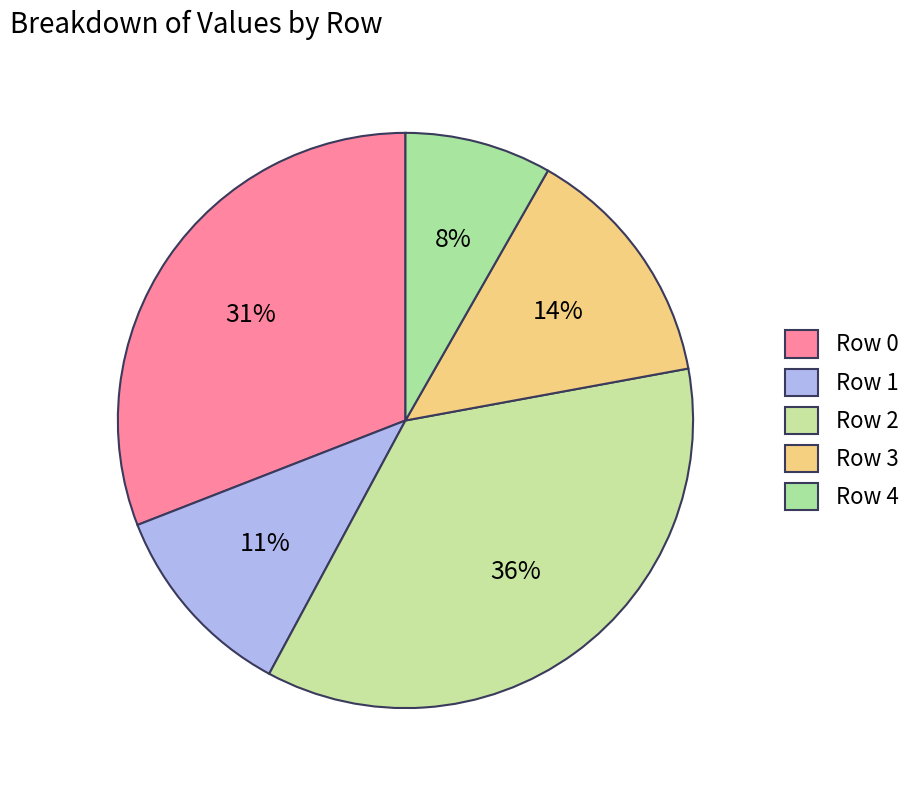

To the nearest percent, what is the average slice percentage?

20%